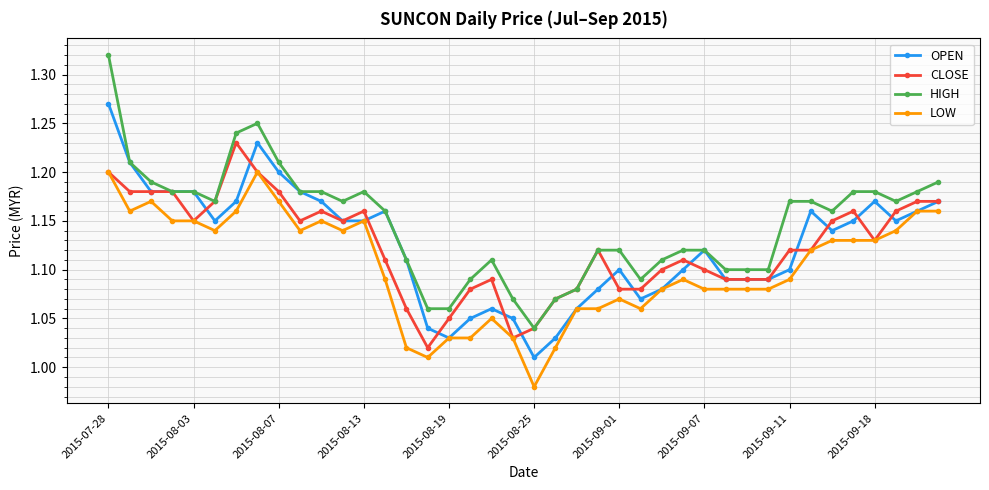

What are all the series names shown in the legend?

OPEN, CLOSE, HIGH, LOW